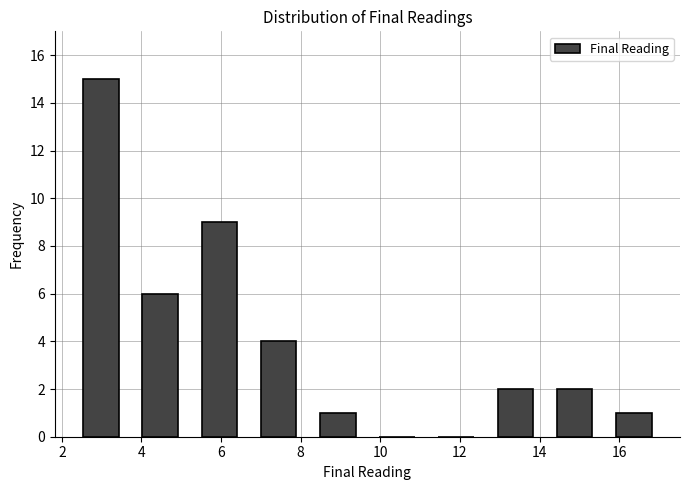

Reading left to right, list every bar in this chart as the range it spans on the x-axis followed by its height. Neither the bar edges nor the heights are printed on the chart, so give them approximately, as read against the axes.

2.2 to 3.8: 15
3.8 to 5.2: 6
5.2 to 6.6: 9
6.6 to 8.2: 4
8.2 to 9.6: 1
9.6 to 11.2: 0
11.2 to 12.6: 0
12.6 to 14.2: 2
14.2 to 15.6: 2
15.6 to 17.2: 1